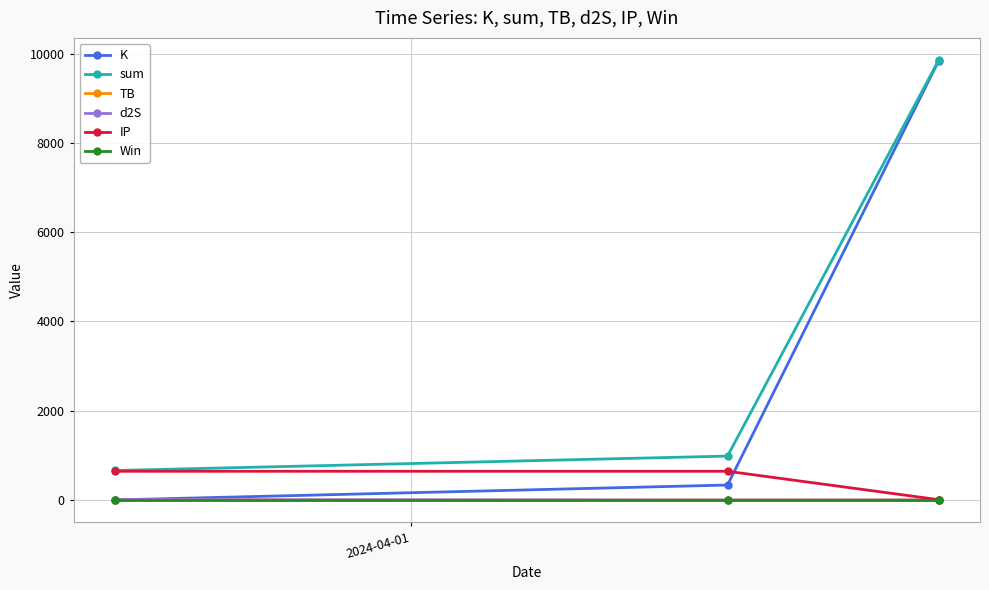

Which series has the widest spread of values?

K